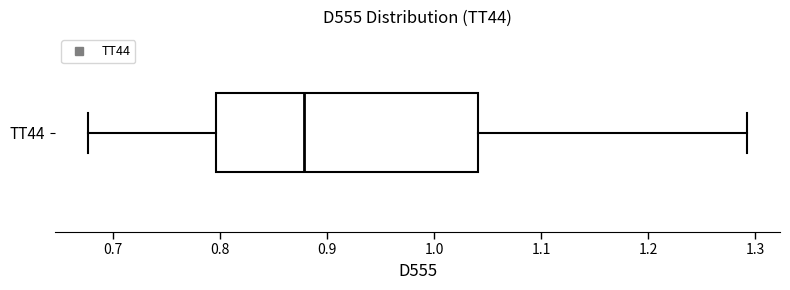

Transcribe this box plot: give where the median line is, the range the box spans, and where the two whiskers end, as read against the x-axis. The values are not printed on the chart, so give them approximately, as read against the axis.

median 0.88, box 0.80 to 1.04, whiskers 0.68 to 1.29